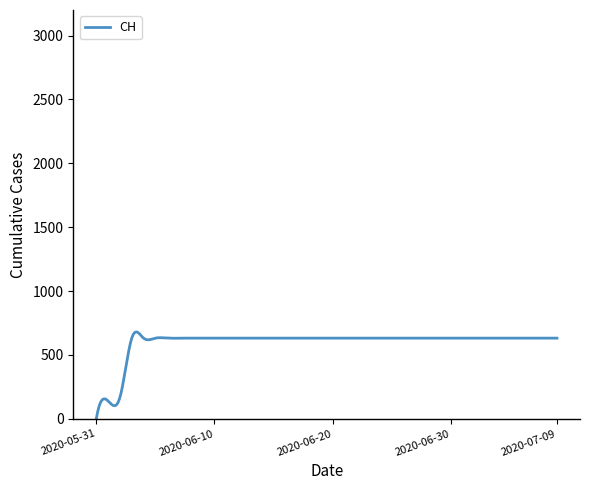

What is the difference between the maximum and minimum values?

679.8